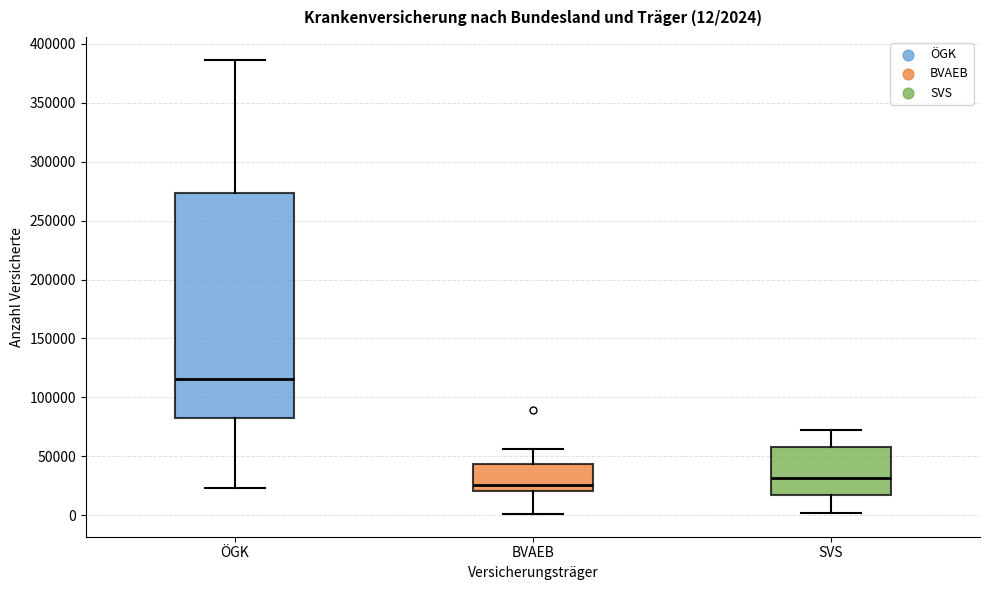

Which box is the tallest, from its lower edge to its upper edge?

ÖGK